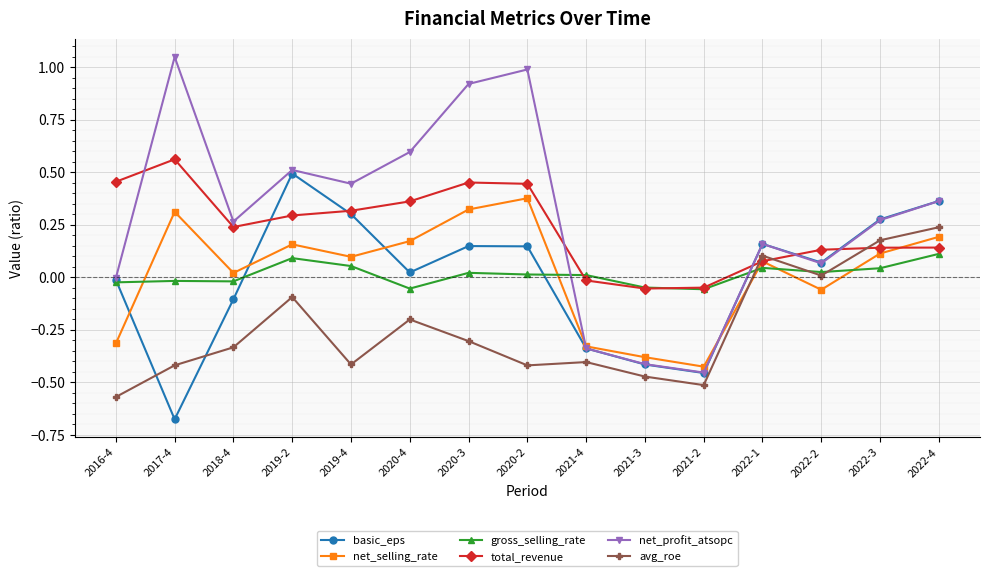

How many intersections are there between gross_selling_rate and net_profit_atsopc?

2